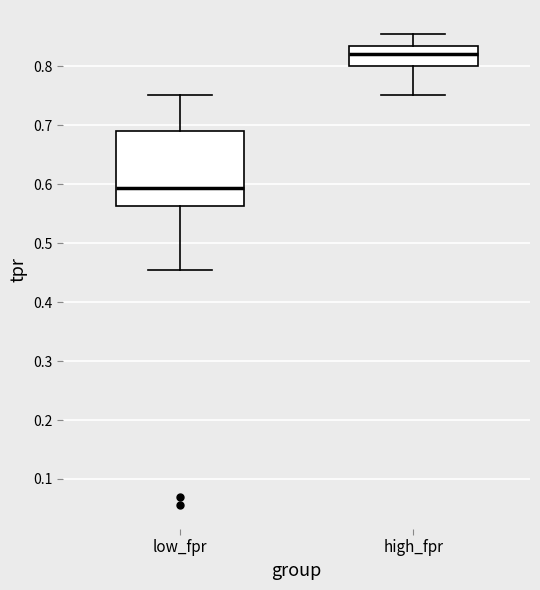

Where is the upper edge of the box for low_fpr on the y-axis? The values are not printed on the chart, so give them approximately, as read against the axis.

0.69